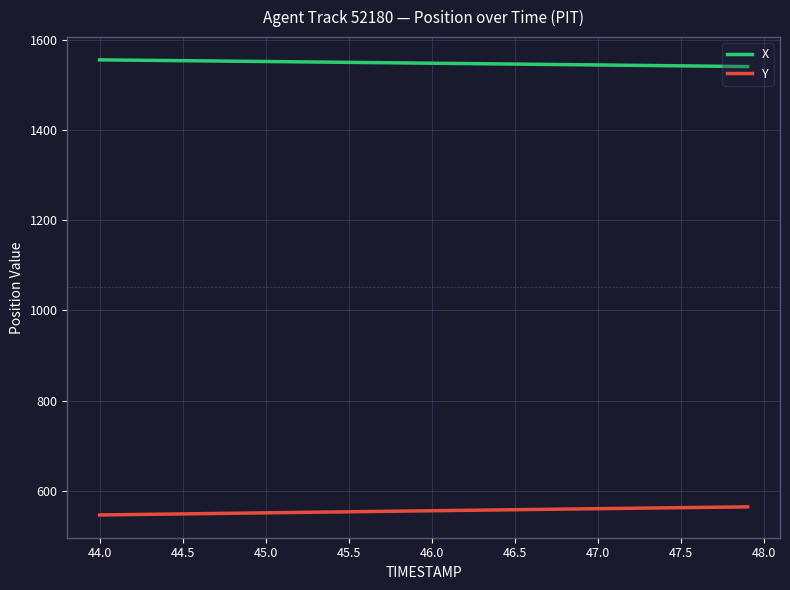

True or false: Y and X cross at least once.

False